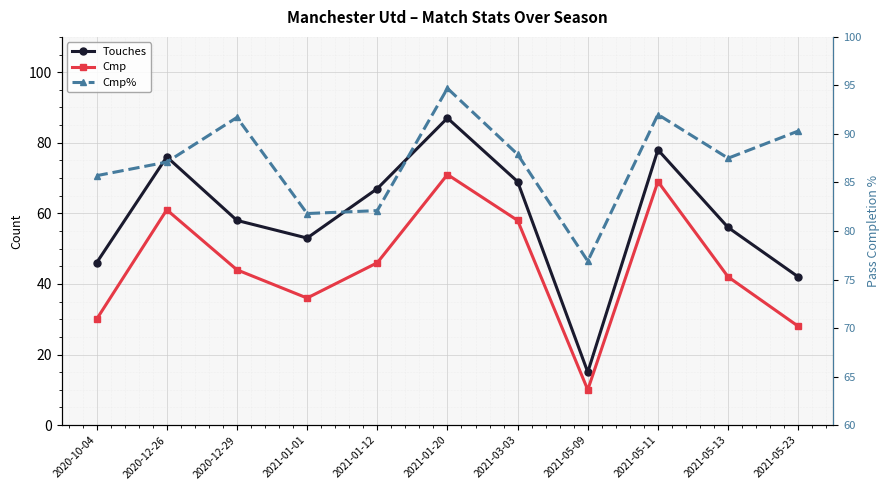

What are all the series names shown in the legend?

Touches, Cmp, Cmp%